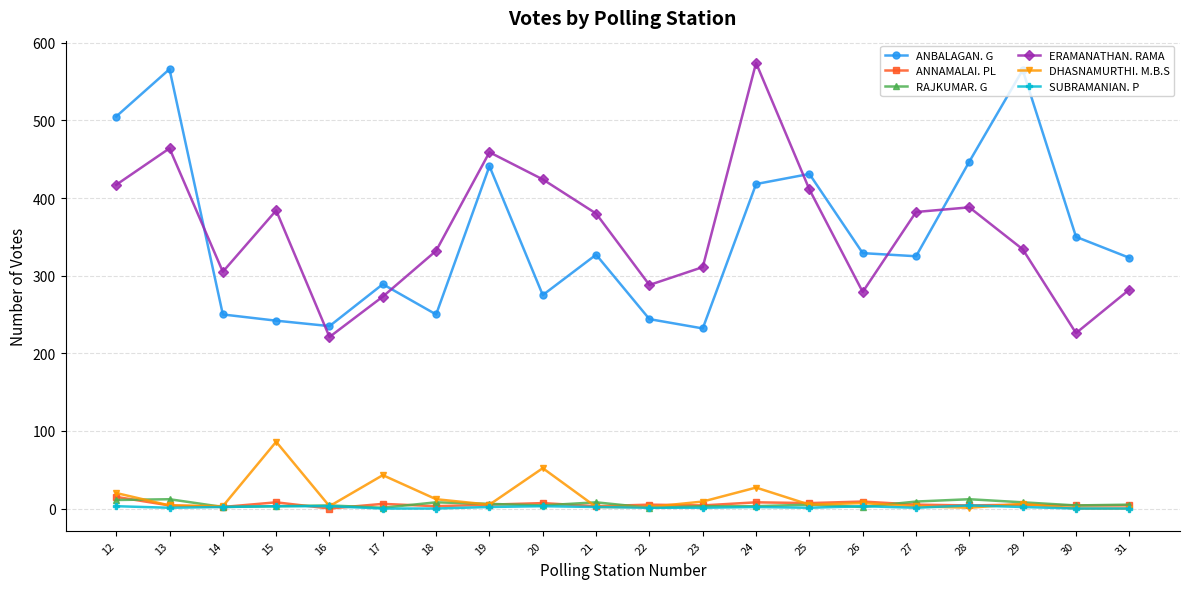

True or false: ANBALAGAN. G and ANNAMALAI. PL cross at least once.

False